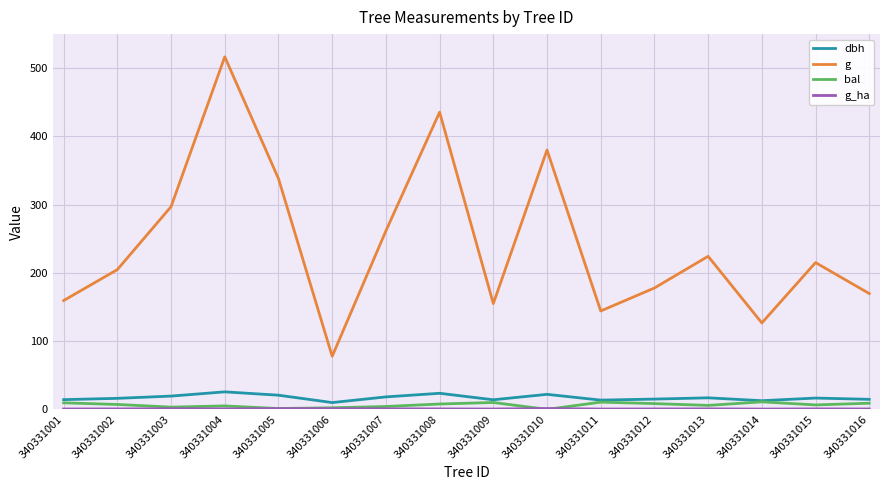

True or false: g has more than 2 interior local peaks.

True